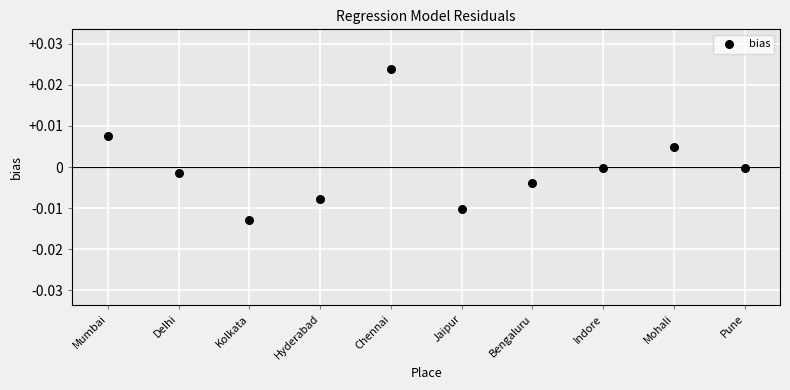

How many points are shown in the scatter plot?

10